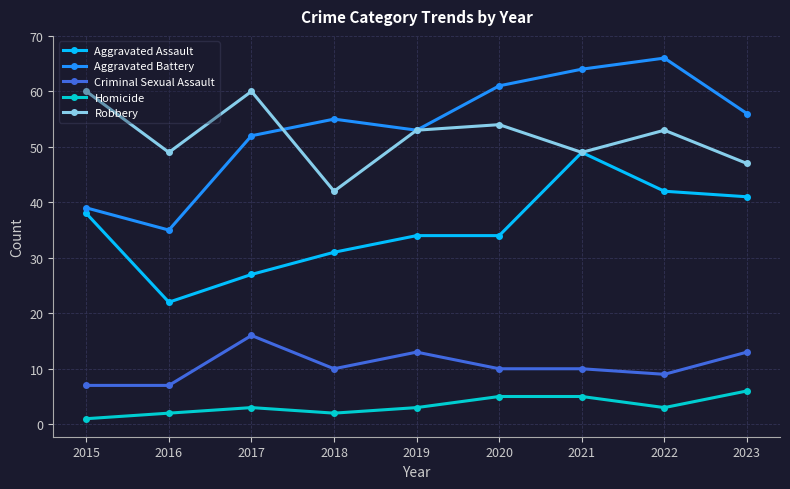

What is the spread (max minus min) of values at 2019?

50